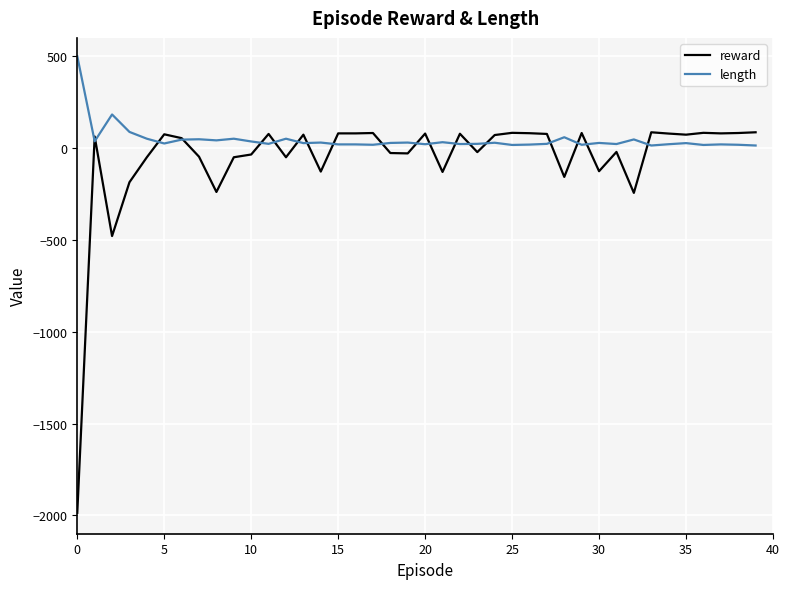

What is the maximum value for reward?

86